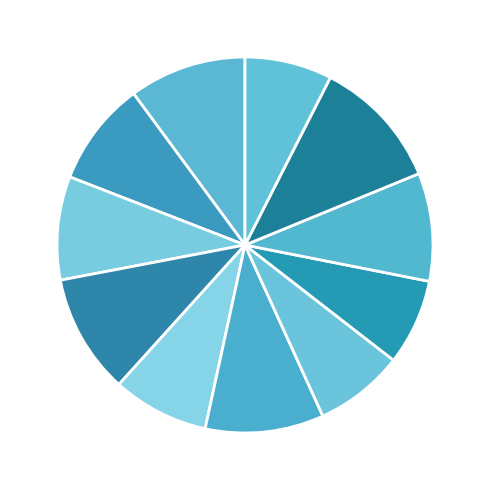

How many slices are in this pie chart?

11